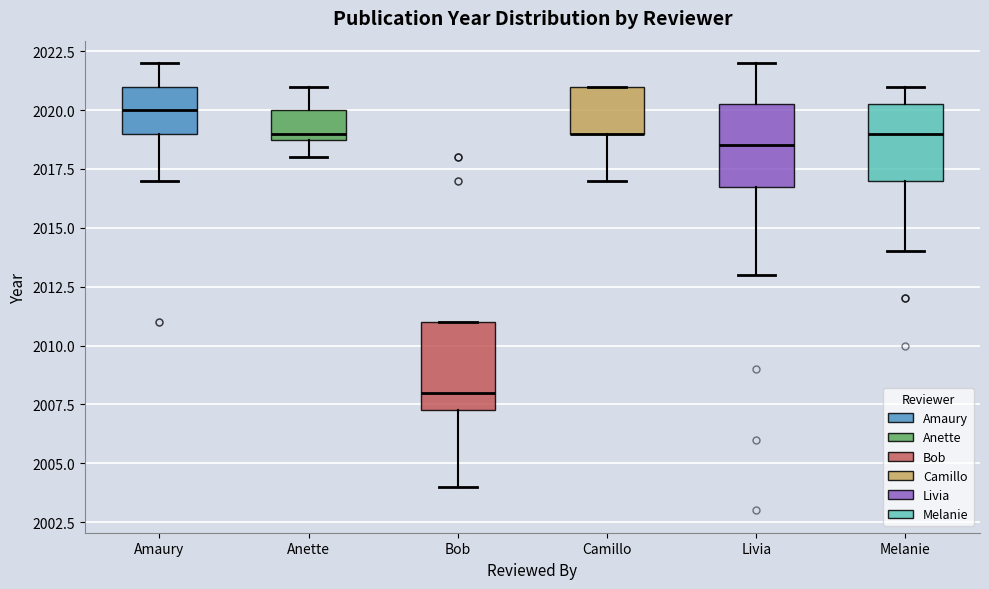

Reading left to right, transcribe this box plot: for each box, give where its median line is, the range the box spans, and where its two whiskers end, as read against the y-axis. The values are not printed on the chart, so give them approximately, as read against the axis.

Amaury: median 2020.0, box 2019.0 to 2021.0, whiskers 2017.0 to 2022.0
Anette: median 2019.0 (just above the box's lower edge), box 2019.0 to 2020.0, whiskers 2018.0 to 2021.0
Bob: median 2008.0, box 2007.5 to 2011.0, whiskers 2004.0 to 2011.0
Camillo: median 2019.0 (drawn on the box's lower edge), box 2019.0 to 2021.0, whiskers 2017.0 to 2021.0
Livia: median 2018.5, box 2017.0 to 2020.5, whiskers 2013.0 to 2022.0
Melanie: median 2019.0, box 2017.0 to 2020.5, whiskers 2014.0 to 2021.0